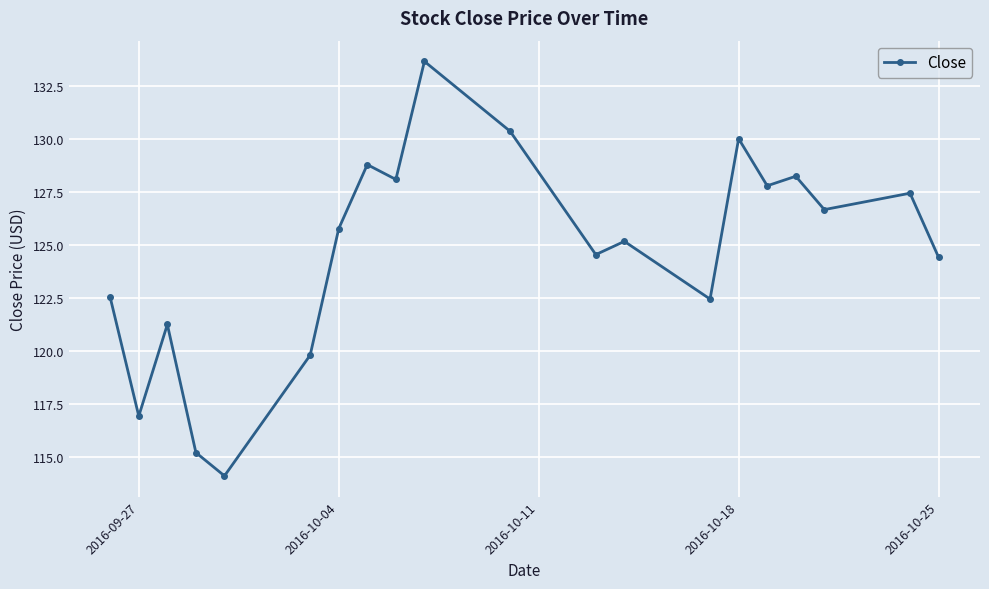

True or false: the data has more than 1 interior local peaks.

True